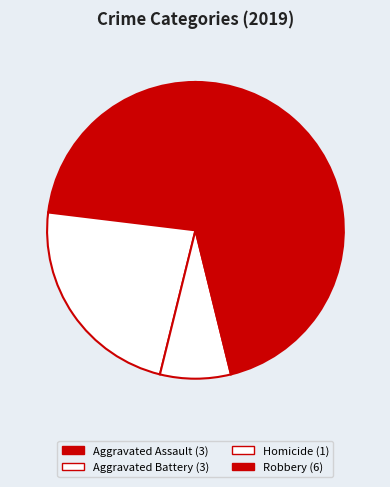

Is there any slice that represents more than half of the pie?

No